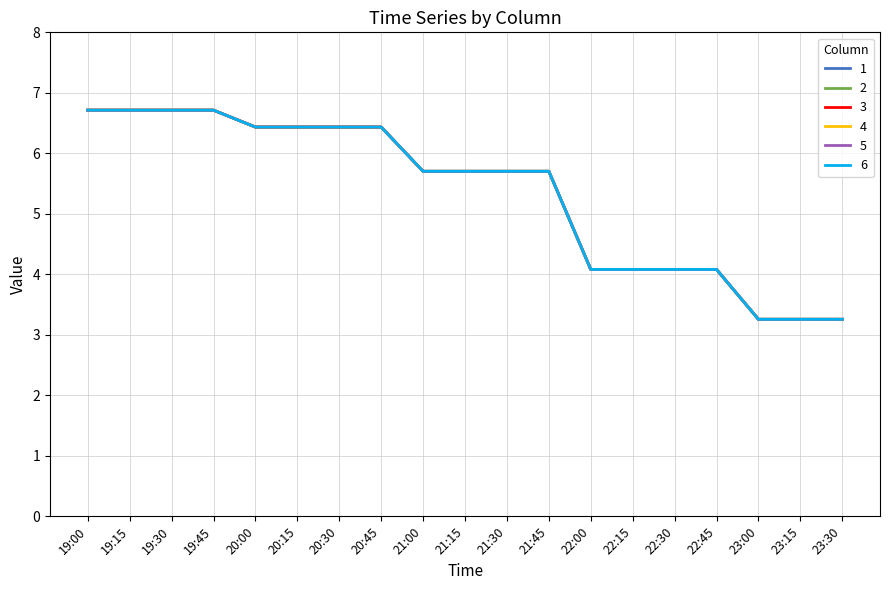

Which category has the lowest value in the 3 series?

23:00